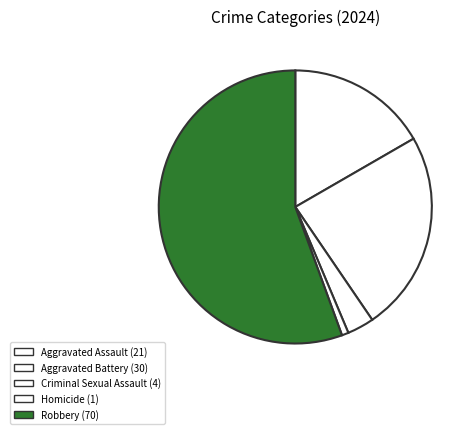

Which category has the biggest portion of the pie?

Robbery